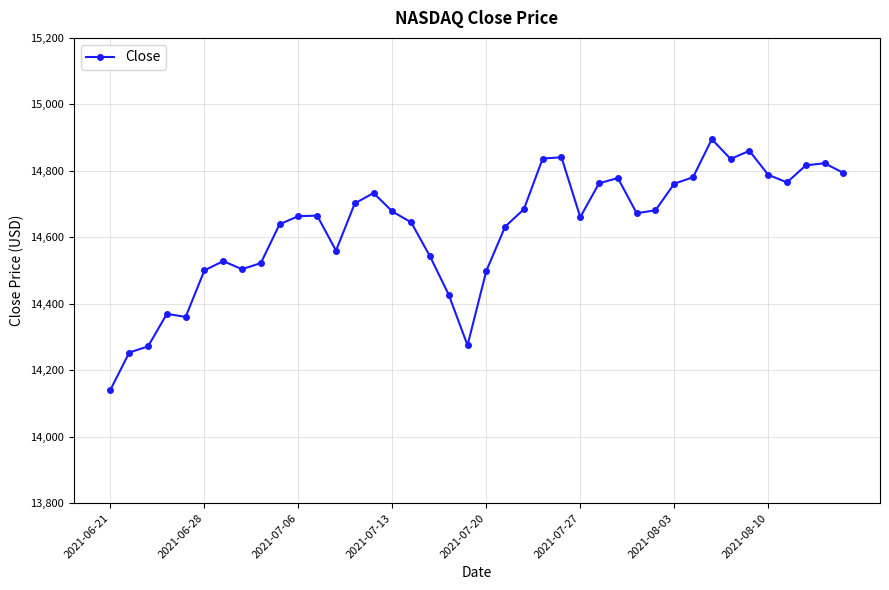

What is the minimum value shown in the chart?

14141.5